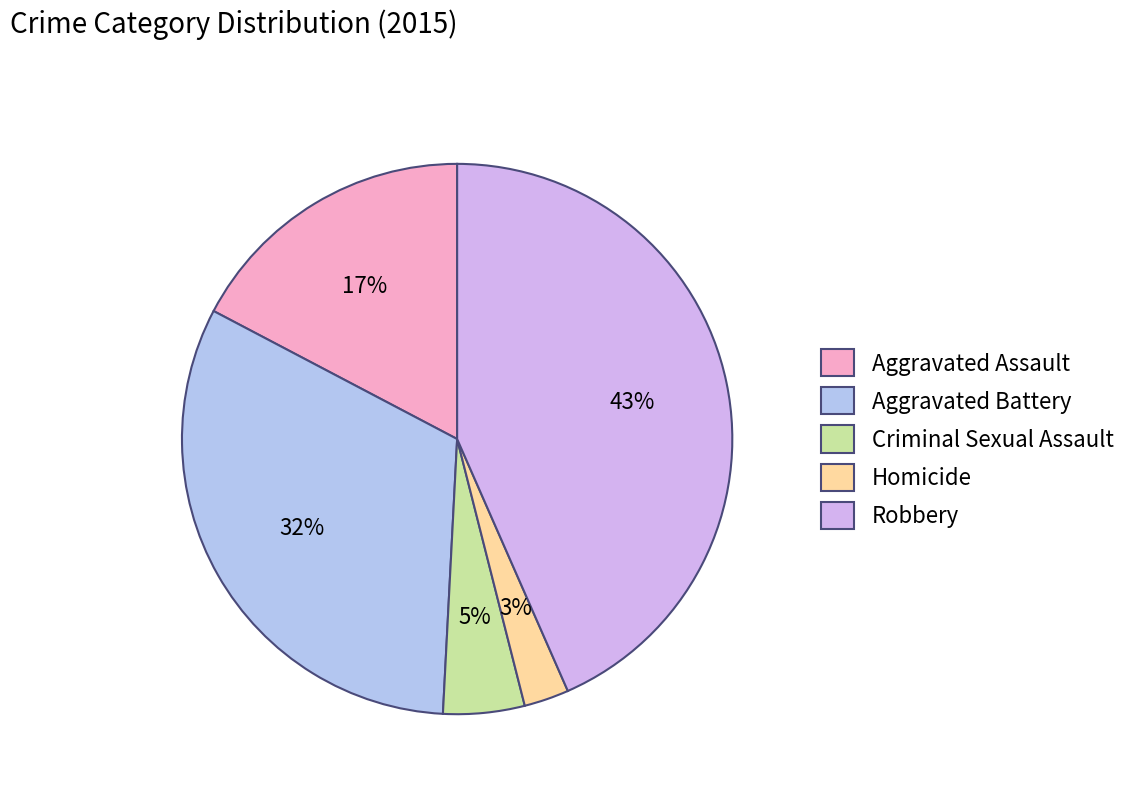

How many slices are in this pie chart?

5